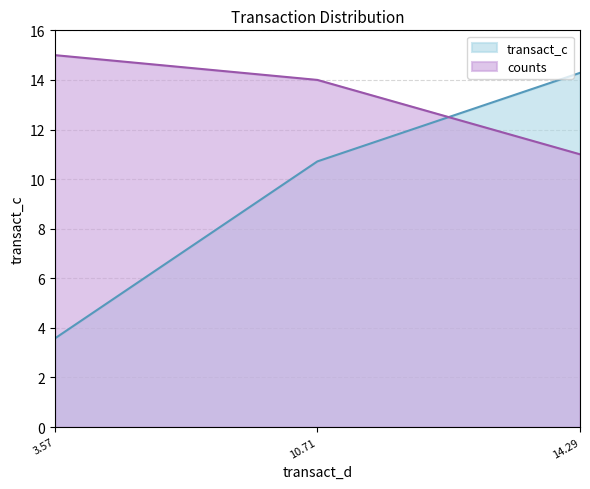

True or false: the data has more than 2 interior local peaks.

False